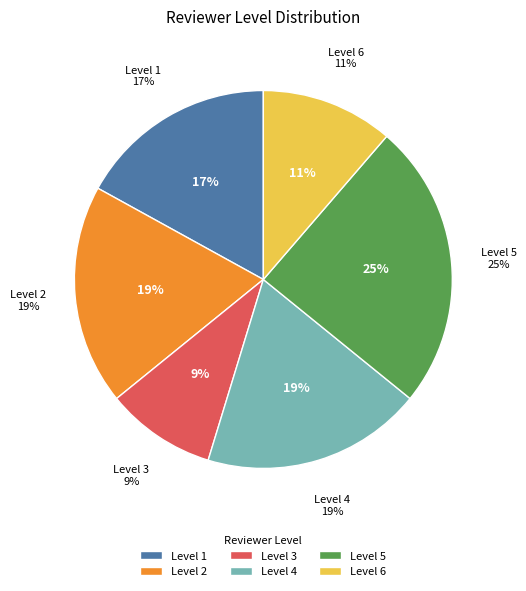

Count the number of slices in the pie.

6